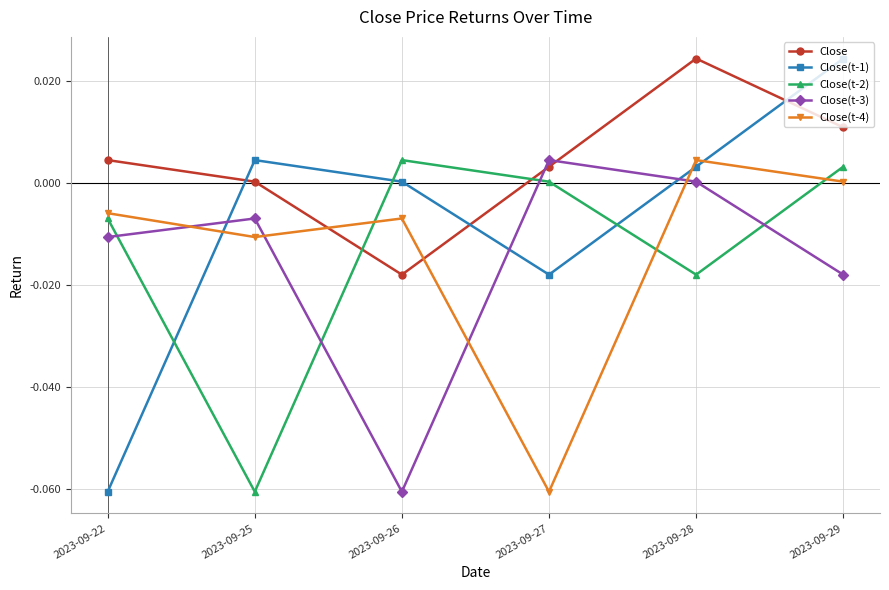

What are all the series names shown in the legend?

Close, Close(t-1), Close(t-2), Close(t-3), Close(t-4)